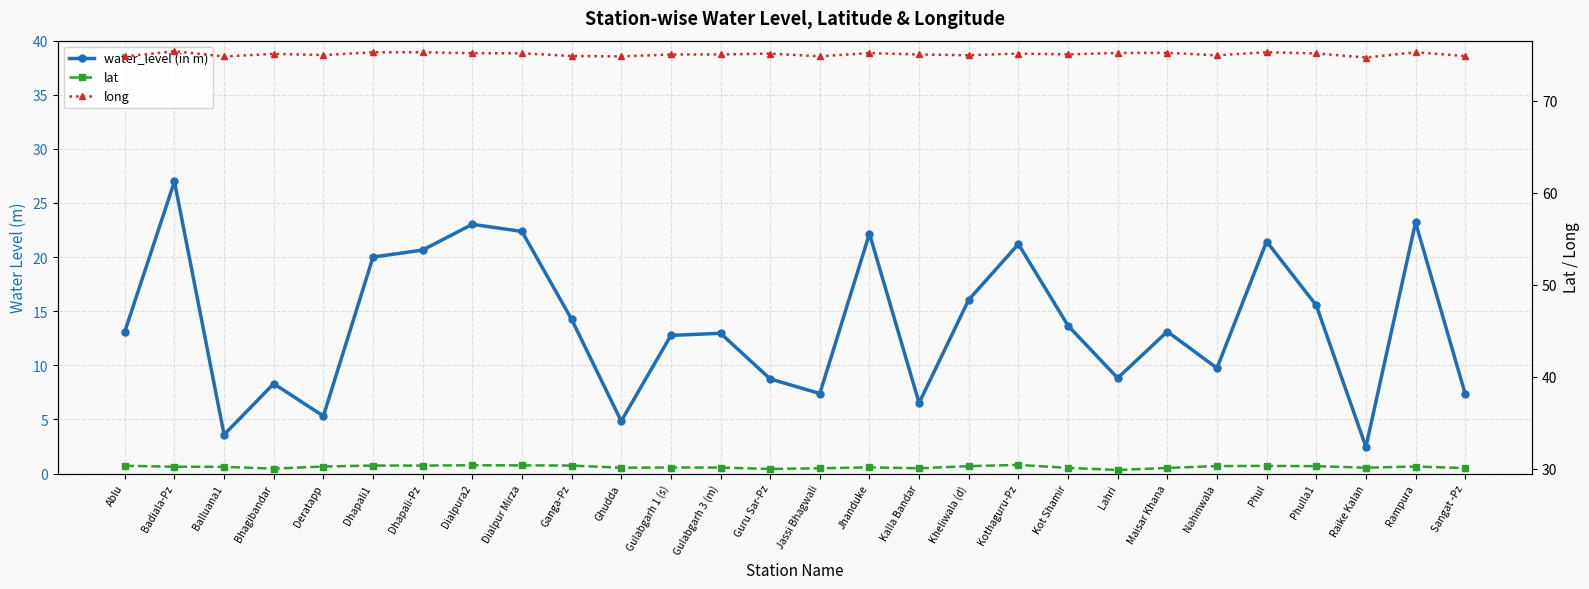

Reading right to left, what are all the values shown in this chart?

water_level (in m): Sangat -Pz=7.4	Rampura=23.2	Raike Kalan=2.5	Phulla1=15.5	Phul=21.4	Nahinwala=9.7	Maisar Khana=13.1	Lahri=8.8	Kot Shamir=13.7	Kothaguru-Pz=21.2	Kheliwala (d)=16.1	Kalla Bandar=6.5	Jhanduke=22.2	Jassi Bhagwali=7.4	Guru Sar-Pz=8.7	Gulabgarh 3 (m)=13.0	Gulabgarh 1 (s)=12.8	Ghudda=4.8	Ganga-Pz=14.2	Dialpur Mirza=22.4	Dialpura2=23.0	Dhapali-Pz=20.6	Dhapali1=20.0	Deratapp=5.3	Bhagibandar=8.3	Balluana1=3.6	Badiala-Pz=27.0	Ablu=13.1
lat: Sangat -Pz=30.1	Rampura=30.3	Raike Kalan=30.1	Phulla1=30.3	Phul=30.3	Nahinwala=30.3	Maisar Khana=30.1	Lahri=29.9	Kot Shamir=30.1	Kothaguru-Pz=30.4	Kheliwala (d)=30.3	Kalla Bandar=30.1	Jhanduke=30.2	Jassi Bhagwali=30.1	Guru Sar-Pz=30.0	Gulabgarh 3 (m)=30.1	Gulabgarh 1 (s)=30.1	Ghudda=30.1	Ganga-Pz=30.4	Dialpur Mirza=30.4	Dialpura2=30.4	Dhapali-Pz=30.4	Dhapali1=30.4	Deratapp=30.3	Bhagibandar=30.0	Balluana1=30.2	Badiala-Pz=30.2	Ablu=30.3
long: Sangat -Pz=74.8	Rampura=75.2	Raike Kalan=74.7	Phulla1=75.1	Phul=75.2	Nahinwala=74.9	Maisar Khana=75.2	Lahri=75.2	Kot Shamir=75.0	Kothaguru-Pz=75.1	Kheliwala (d)=74.9	Kalla Bandar=75.0	Jhanduke=75.2	Jassi Bhagwali=74.8	Guru Sar-Pz=75.1	Gulabgarh 3 (m)=75.0	Gulabgarh 1 (s)=75.0	Ghudda=74.8	Ganga-Pz=74.8	Dialpur Mirza=75.1	Dialpura2=75.1	Dhapali-Pz=75.2	Dhapali1=75.2	Deratapp=74.9	Bhagibandar=75.1	Balluana1=74.8	Badiala-Pz=75.3	Ablu=74.8